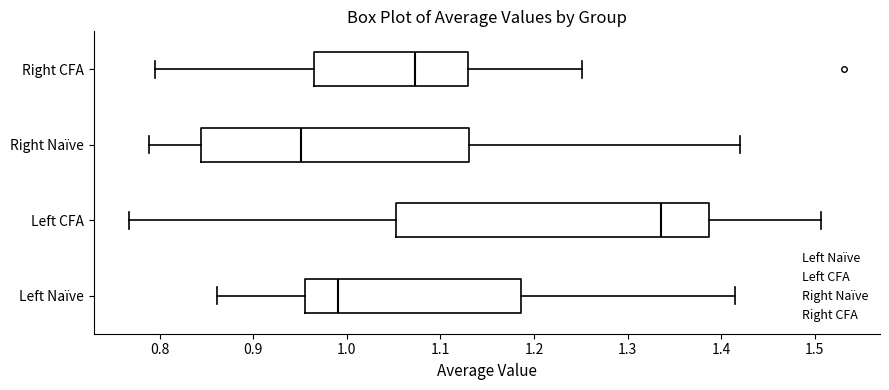

Where is the right edge of the box for Right Naïve on the x-axis? The values are not printed on the chart, so give them approximately, as read against the axis.

1.13